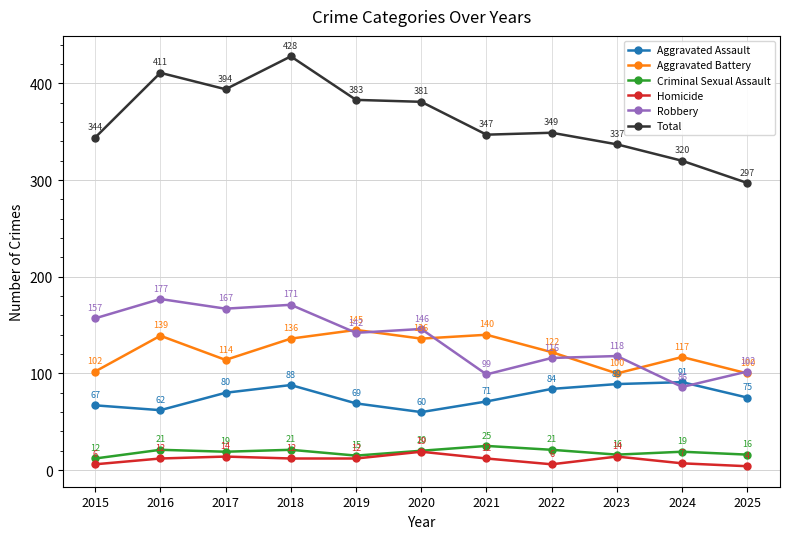

Is it true that Total equals 188 at 2023?

False